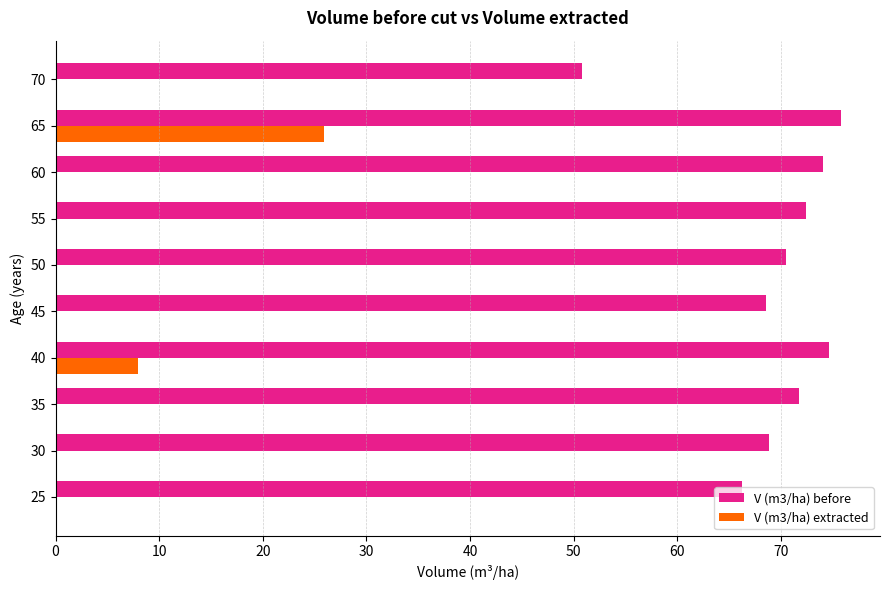

What is the sum of all V (m3/ha) extracted values?

33.9